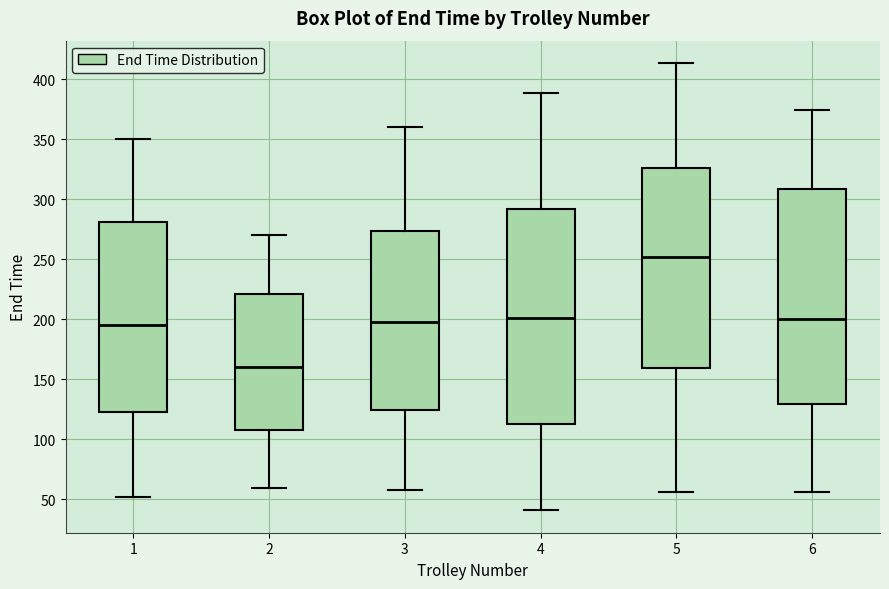

Reading left to right, transcribe this box plot: for each box, give where its median line is, the range the box spans, and where its two whiskers end, as read against the y-axis. The values are not printed on the chart, so give them approximately, as read against the axis.

1: median 195, box 125 to 280, whiskers 50 to 350
2: median 160, box 110 to 220, whiskers 60 to 270
3: median 200, box 125 to 275, whiskers 60 to 360
4: median 200, box 115 to 290, whiskers 40 to 390
5: median 250, box 160 to 325, whiskers 55 to 415
6: median 200, box 130 to 310, whiskers 55 to 375